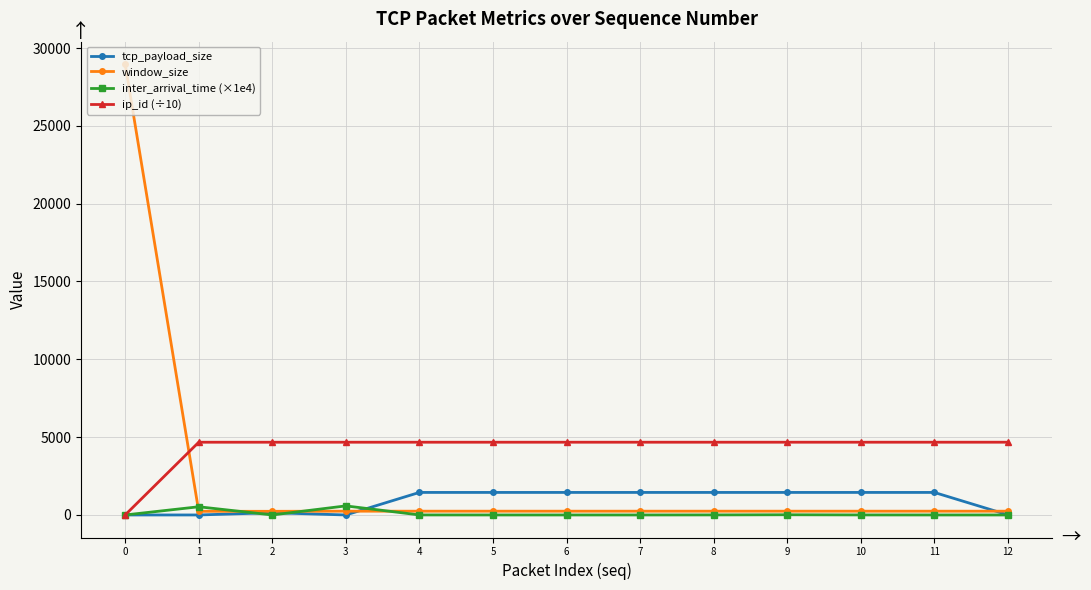

What is the highest value of the window_size series?

28960.0